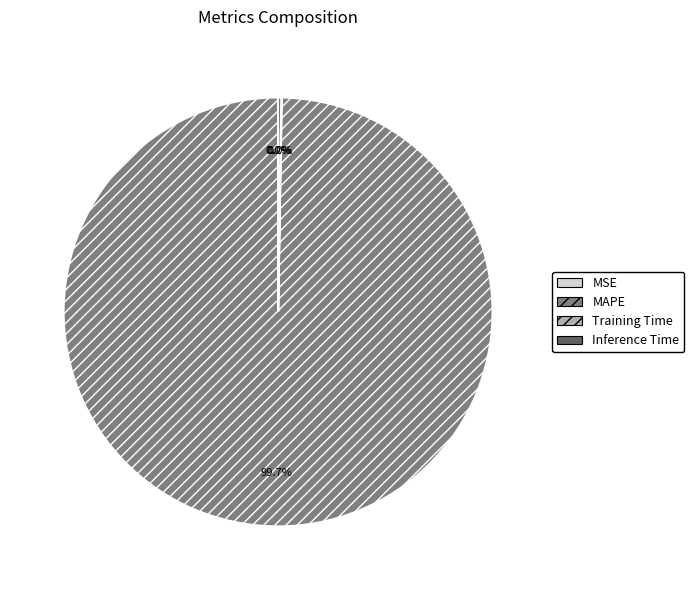

To the nearest percent, what percentage of the pie is MAPE?

100%